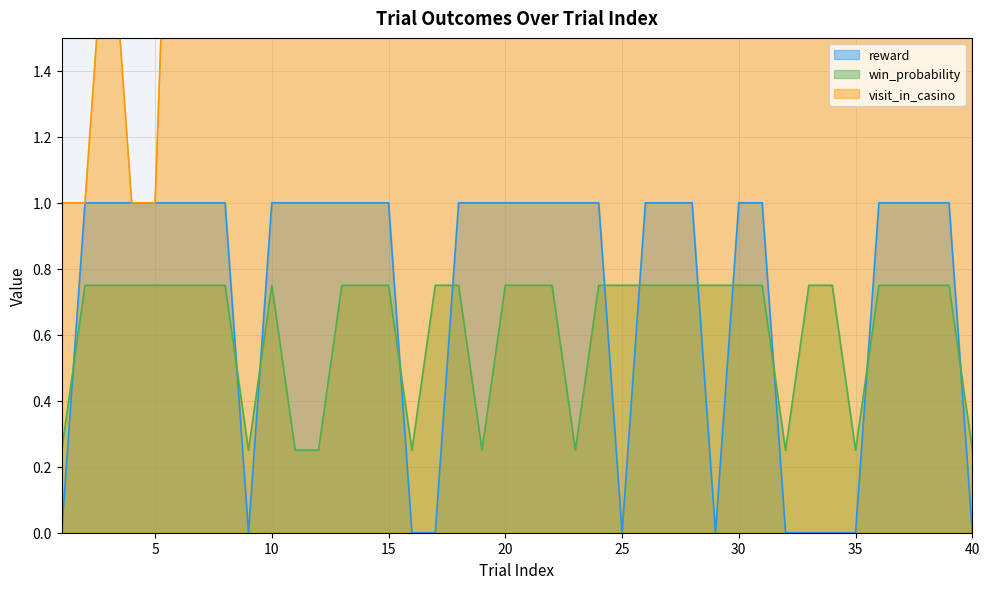

After their last crossing, which series has the higher values: reward or win_probability?

win_probability